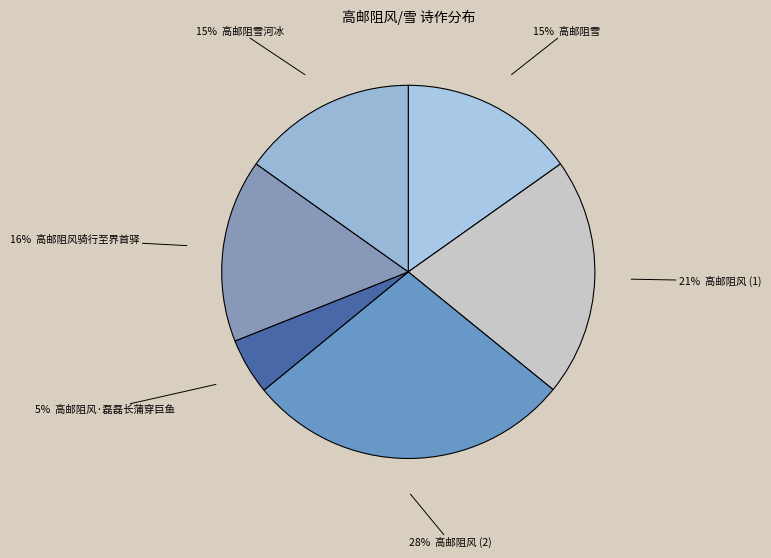

Count the number of slices in the pie.

6